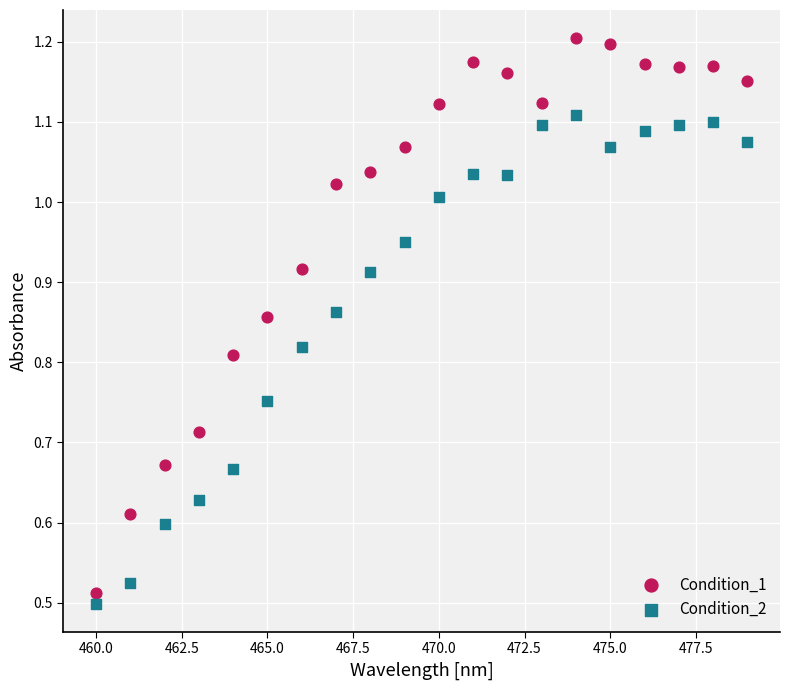

What is the X range (max minus min) for the scatter plot?

19.0